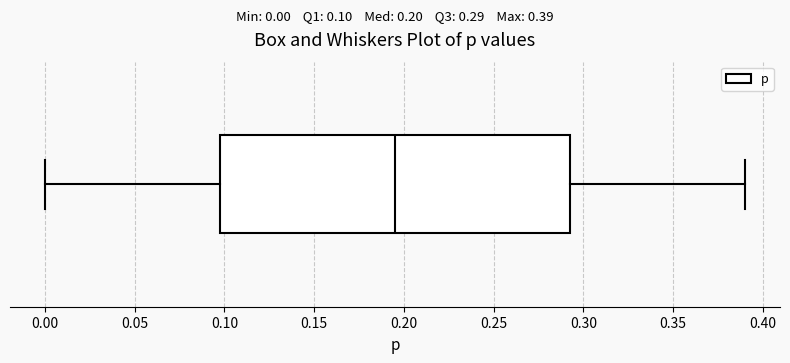

Read this box plot against the x-axis: the position of the median line, the range covered by the box, and the ends of both whiskers. The values are not printed on the chart, so give them approximately, as read against the axis.

median 0.195, box 0.100 to 0.295, whiskers 0.000 to 0.390